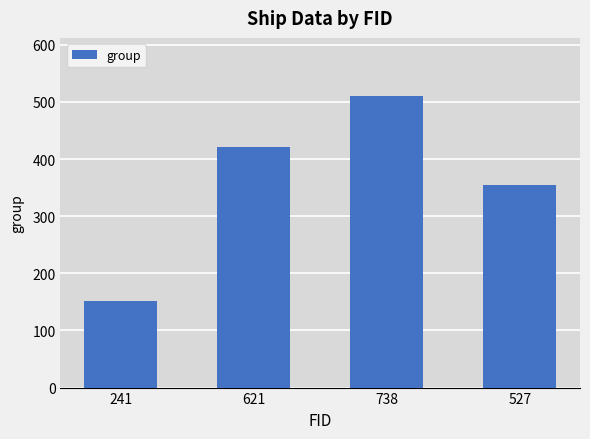

What is the label of the 4th bar from the left?

527